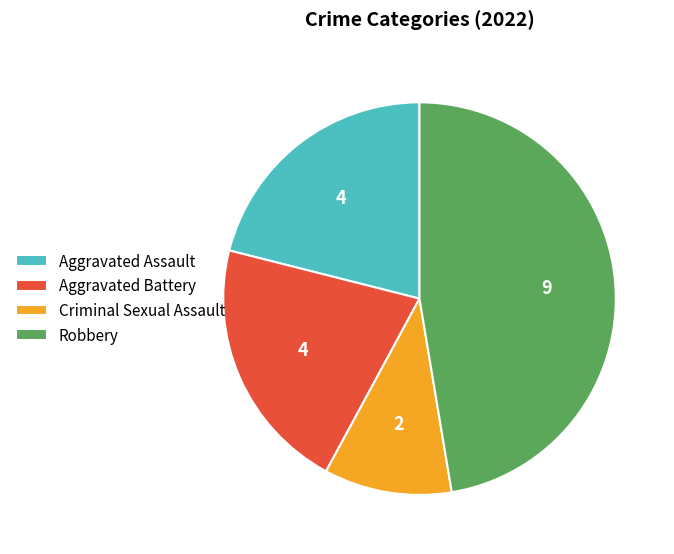

Is the sum of Criminal Sexual Assault and Aggravated Battery greater than half?

No